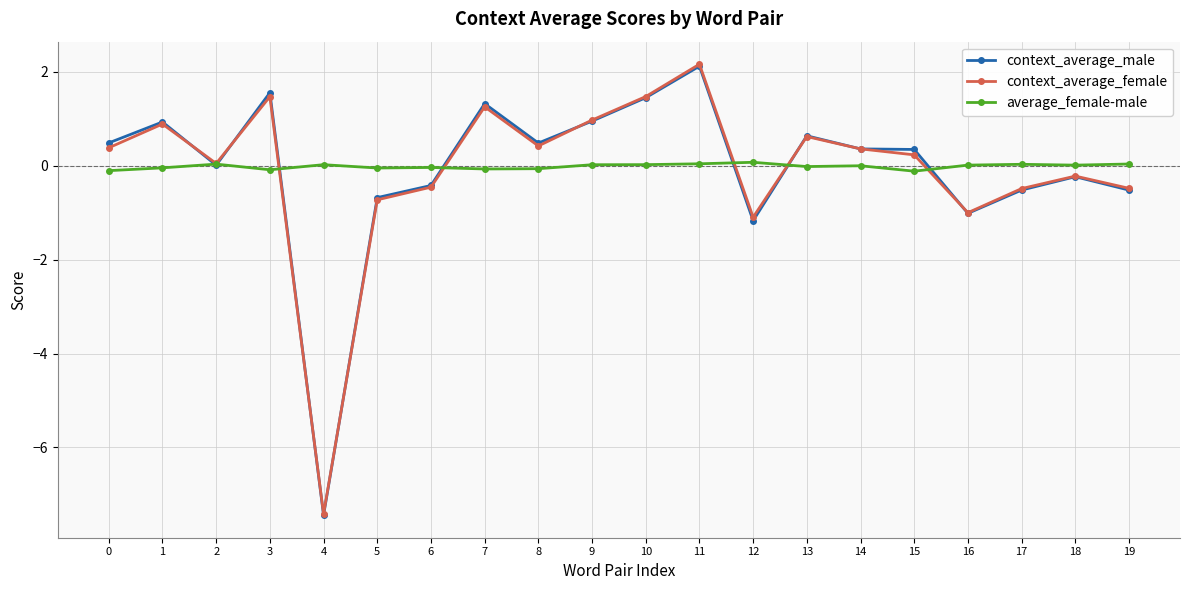

How many values in context_average_female are below zero?

8